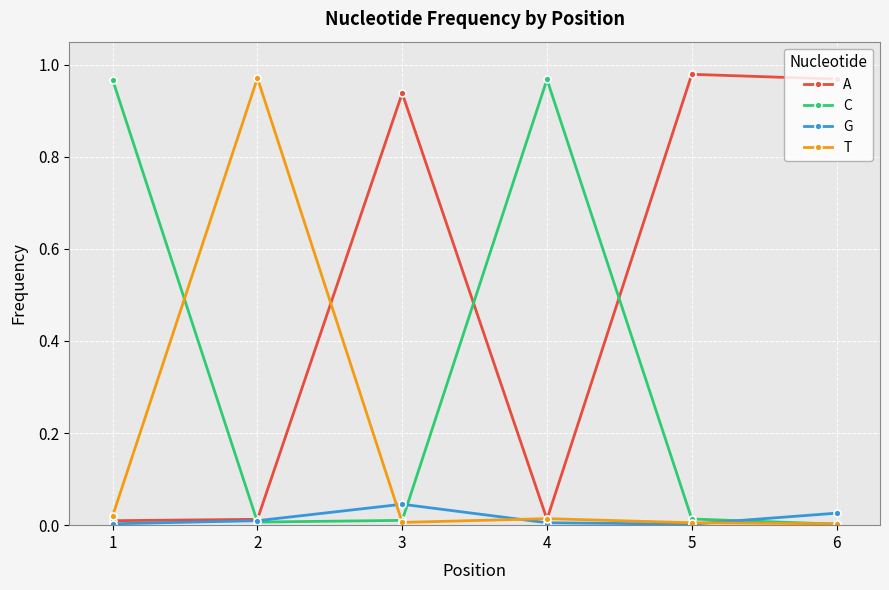

List the series in order of their overall mean, highest first.

A, C, T, G